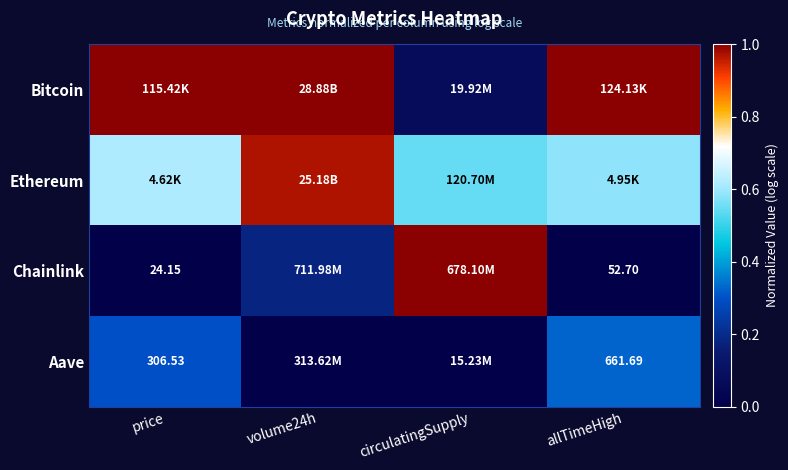

What is the spread (max minus min) of values at price?

1.0